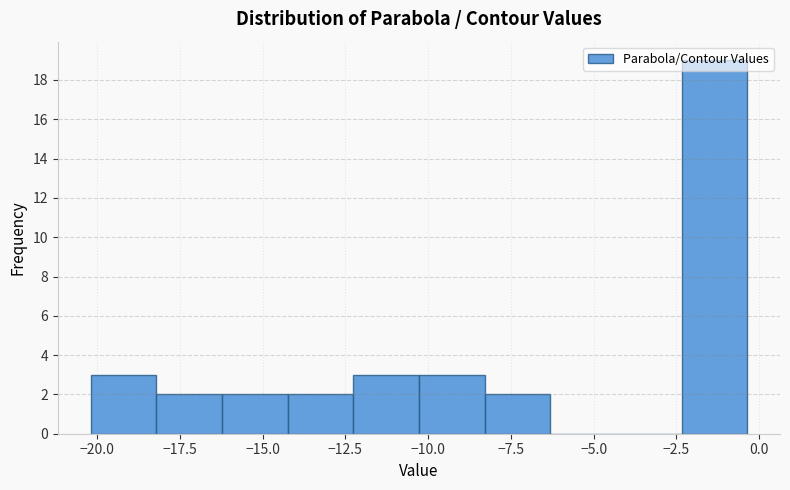

Around what value on the x-axis is the tallest bar? Give the approximate position of its centre, as read against the axis.

-1.5